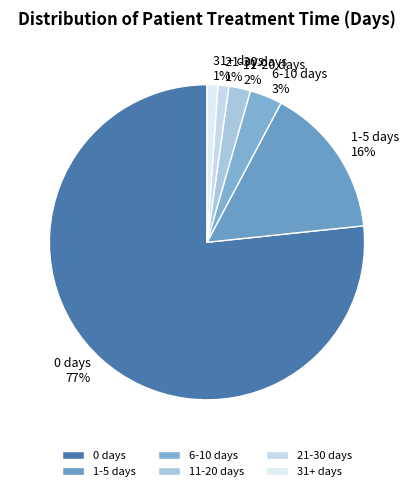

Is it true that 1-5 days is 16% of the pie?

True